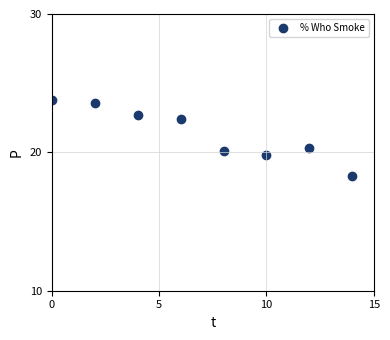

What is the range of X values (max minus min)?

14.0